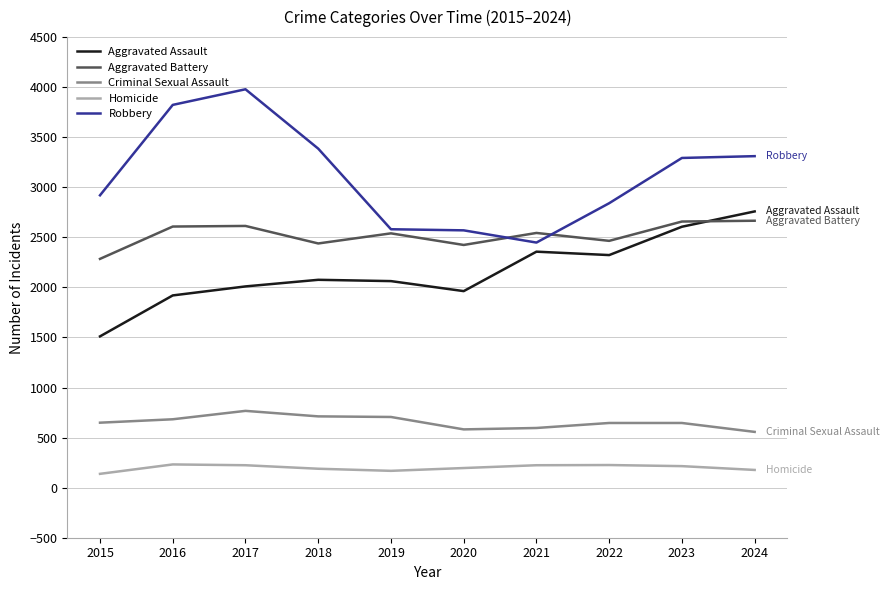

Is the value of Robbery at 2017 greater than the value of Aggravated Assault at 2020?

Yes